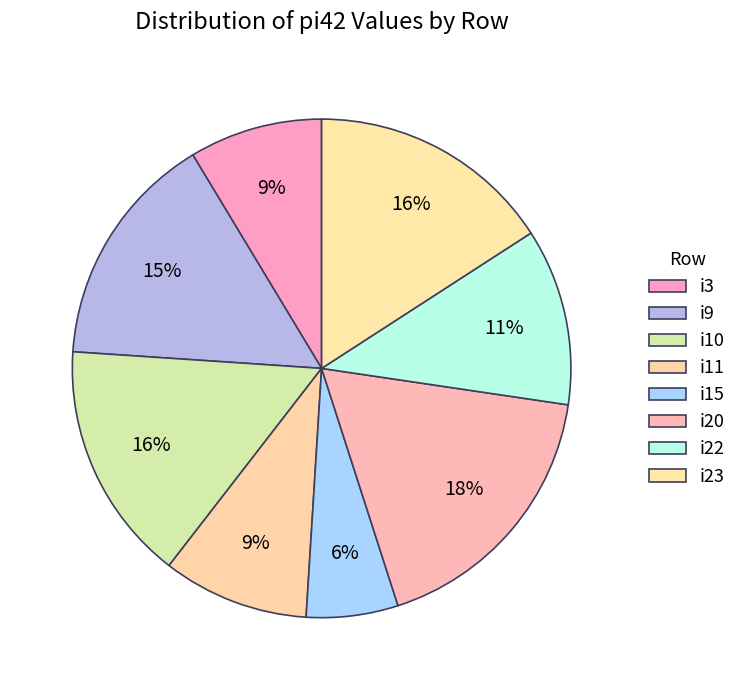

Count the number of slices in the pie.

8